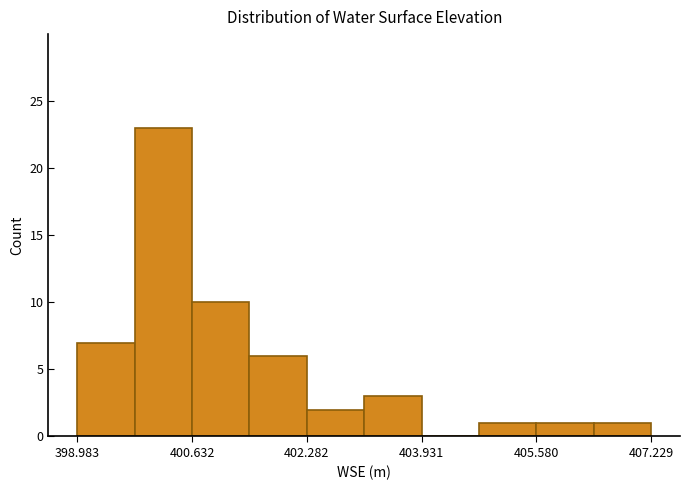

Which range on the x-axis has the tallest bar?

399.8 to 400.6